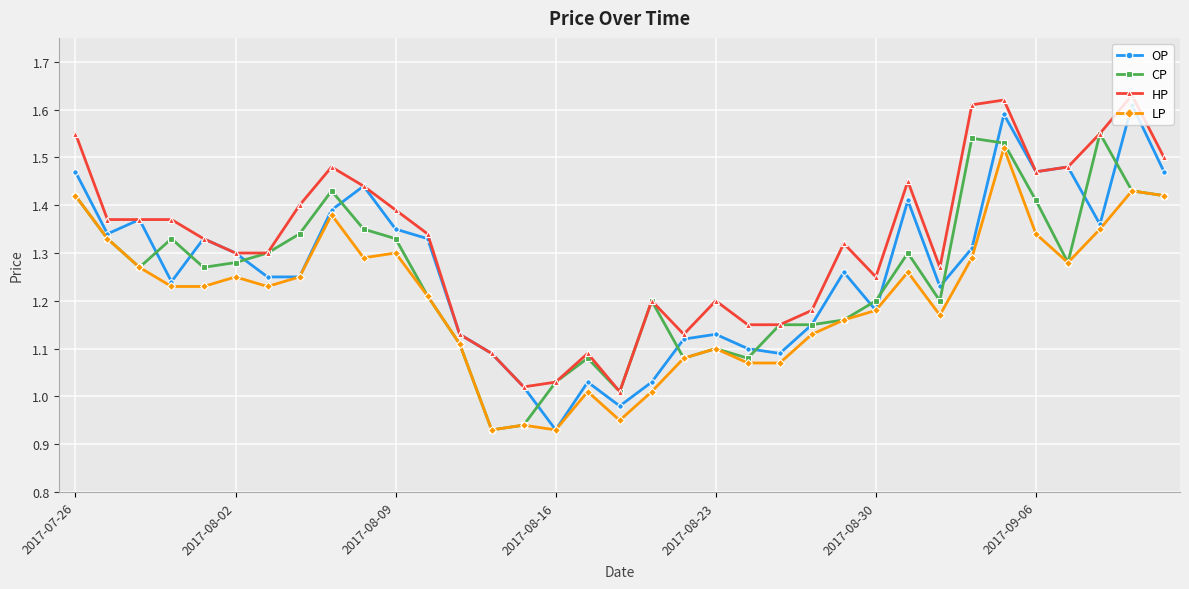

At how many categories does at least one series exceed 1?

35